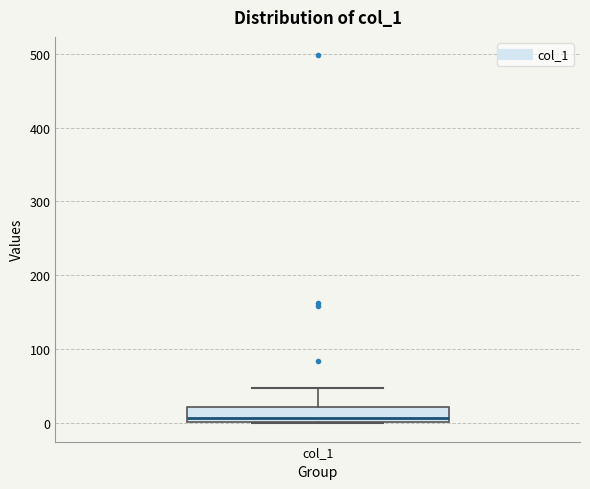

Where does the median line of the box for col_1 sit on the y-axis? The values are not printed on the chart, so give them approximately, as read against the axis.

10